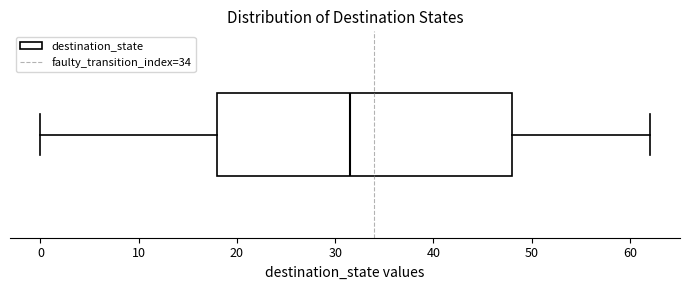

Transcribe this box plot: give where the median line is, the range the box spans, and where the two whiskers end, as read against the x-axis. The values are not printed on the chart, so give them approximately, as read against the axis.

median 32, box 18 to 48, whiskers 0 to 62